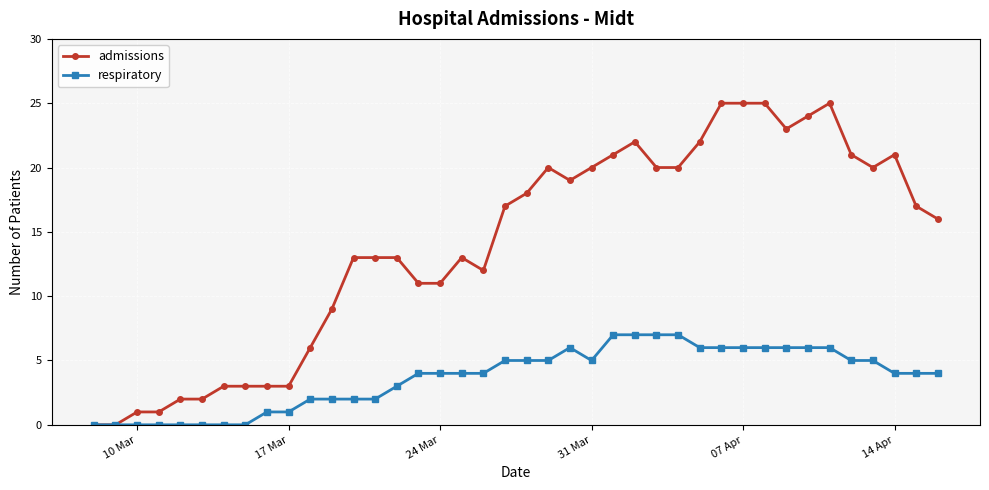

List the series in order of their peak value, lowest first.

respiratory, admissions